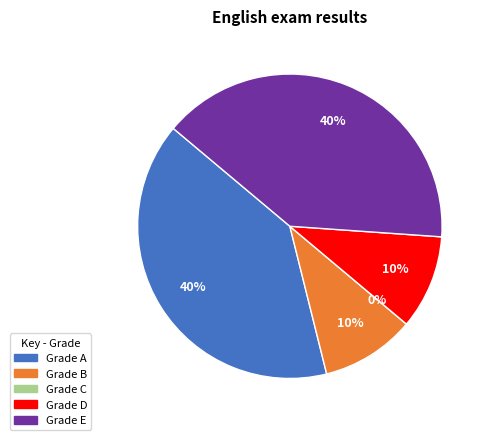

How many segments does this pie chart have?

5